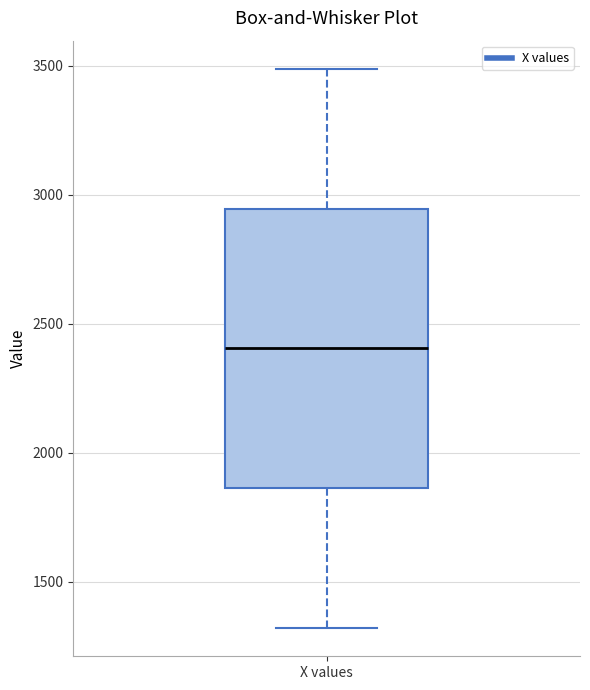

Where does the lower whisker of the box for X values end on the y-axis? The values are not printed on the chart, so give them approximately, as read against the axis.

1300